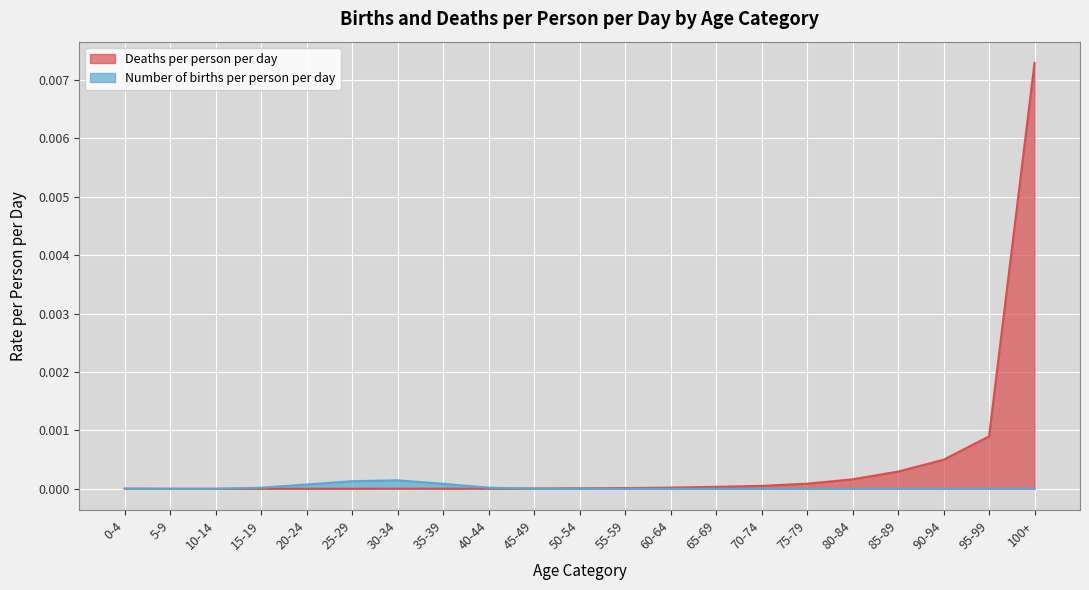

At which category does the chart reach its minimum across all series?

0-4